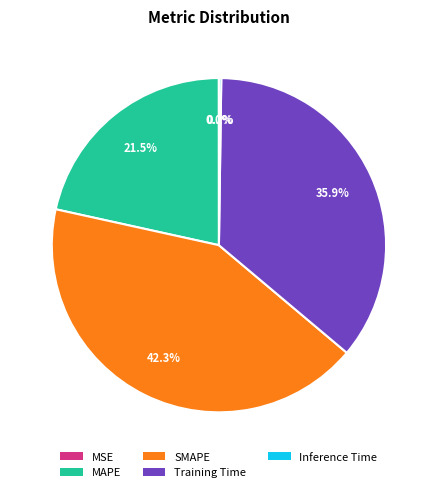

Is SMAPE the majority of the pie?

No